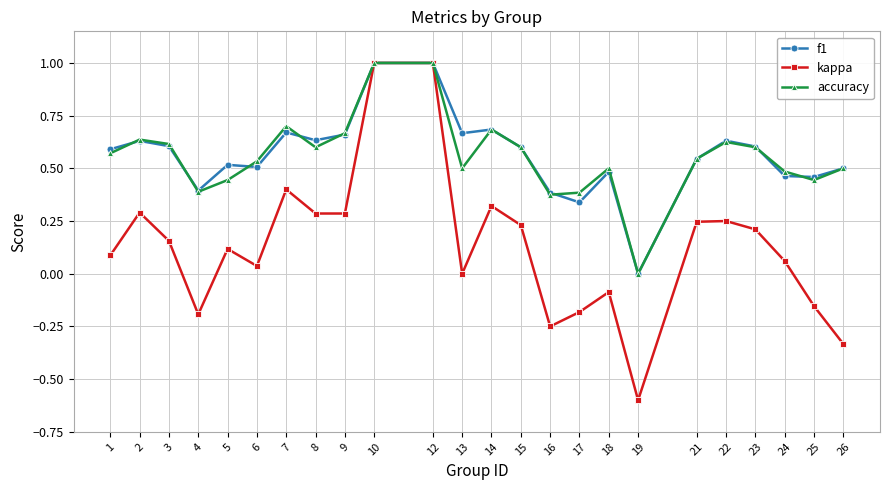

Is it true that accuracy equals 0.4 at 4?

True